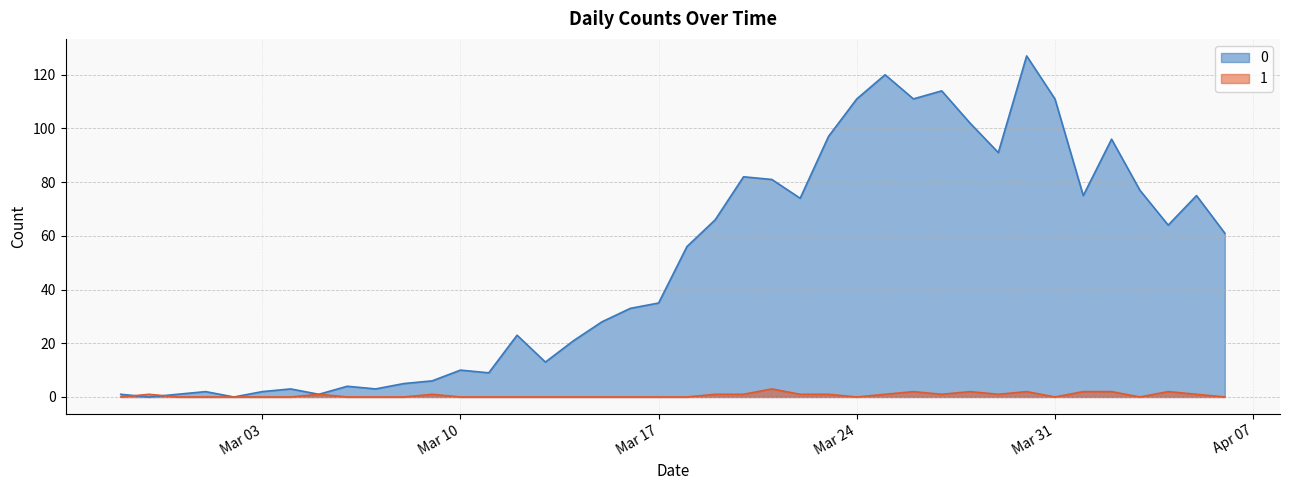

What is the average value of the 0 series?

50